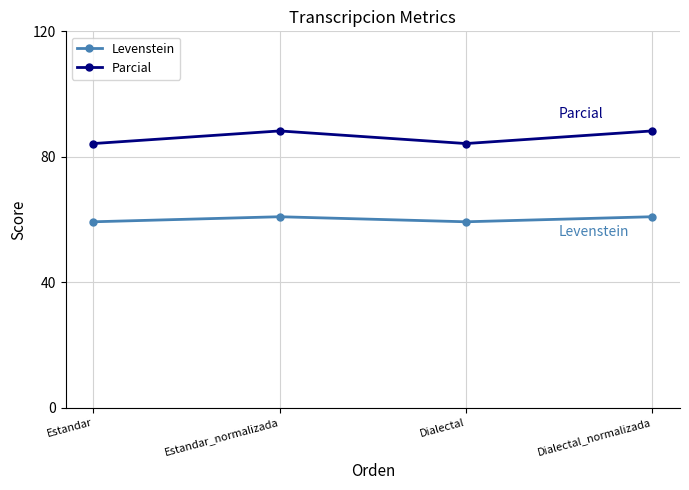

True or false: Levenstein and Parcial cross at least once.

False